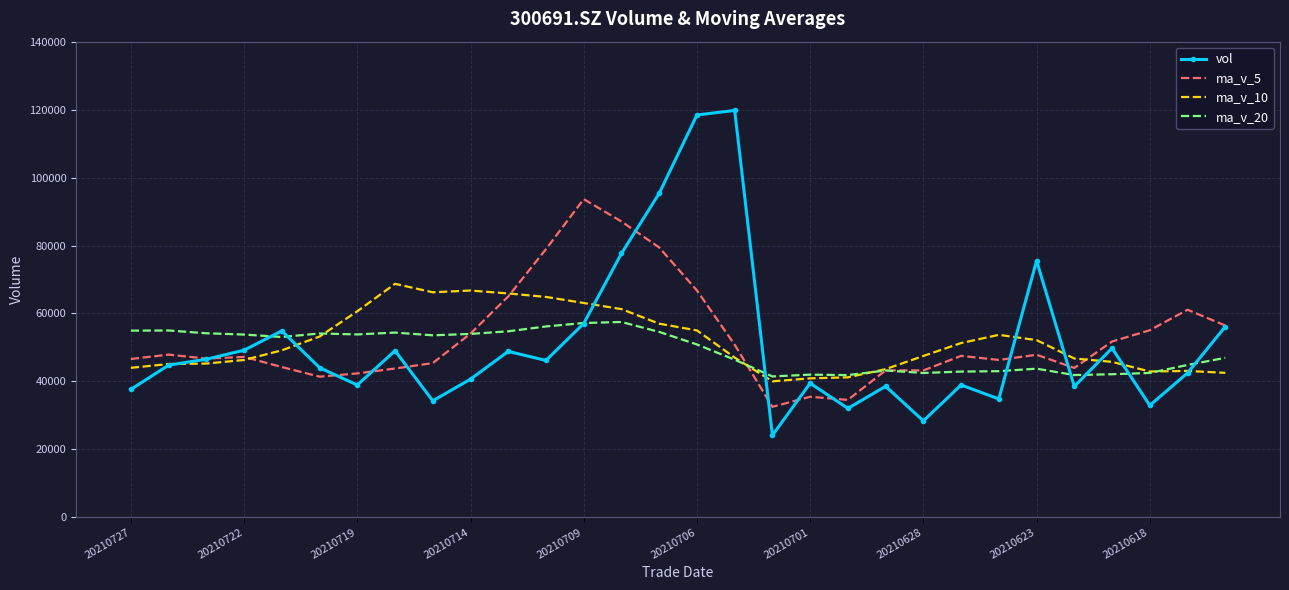

Which series has the largest range (max minus min)?

vol